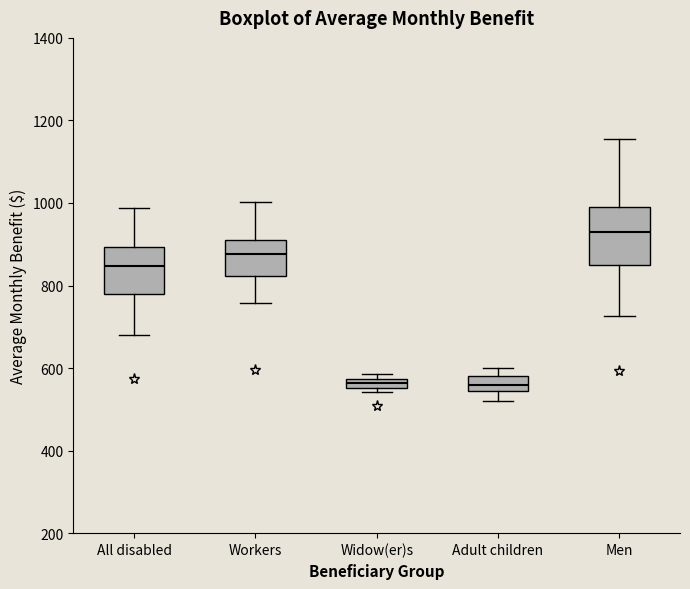

Comparing the boxes themselves (not the whiskers), which one is the tallest?

Men